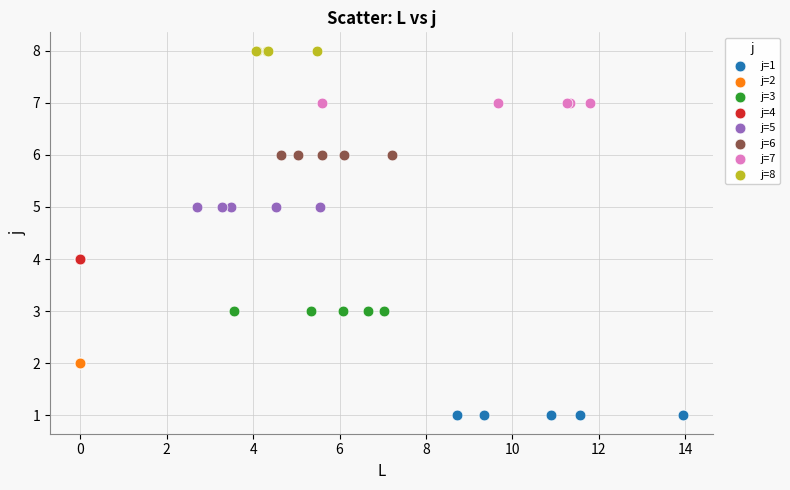

Which series reaches the minimum Y coordinate?

j=1